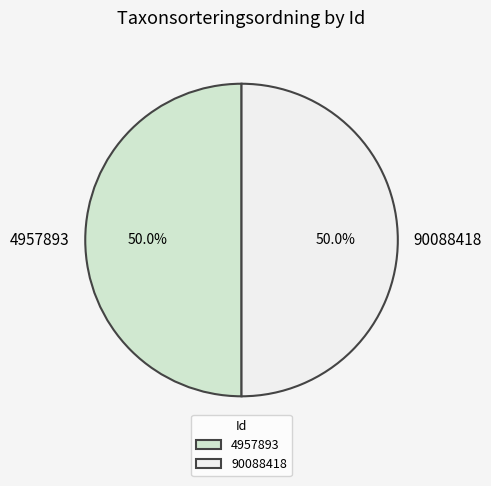

What percentage is the 90088418 slice, to the nearest percent?

50%